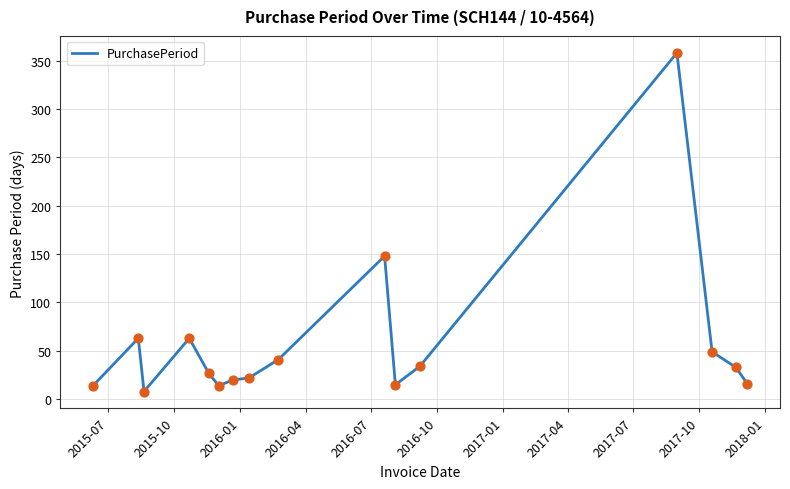

What is the greatest value displayed?

358